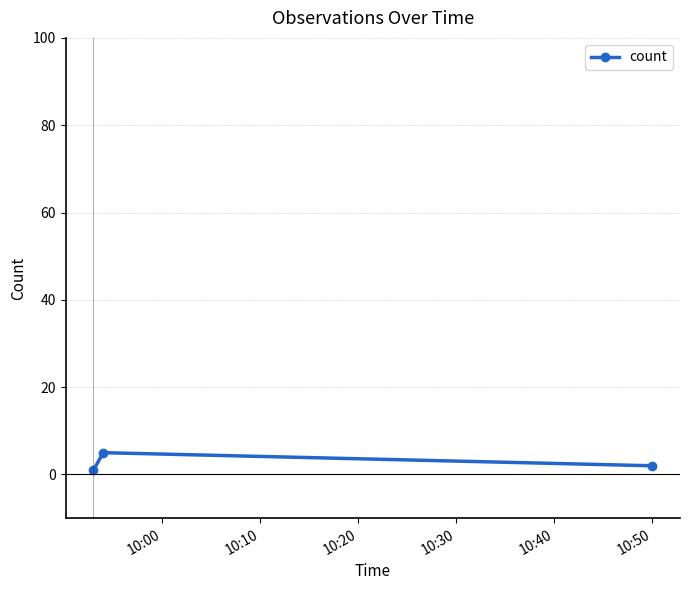

Does the chart have visible grid lines?

Yes